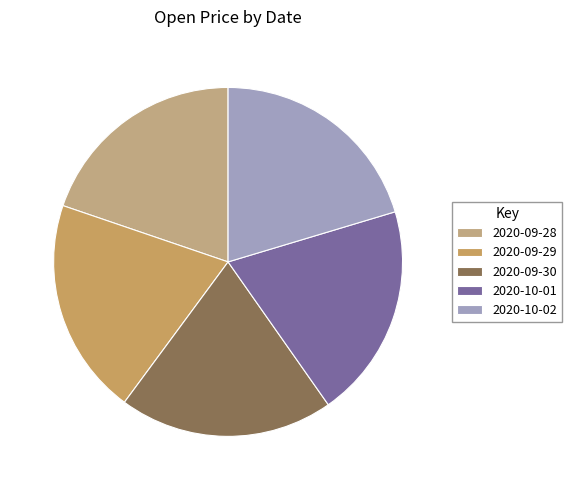

How many segments does this pie chart have?

5